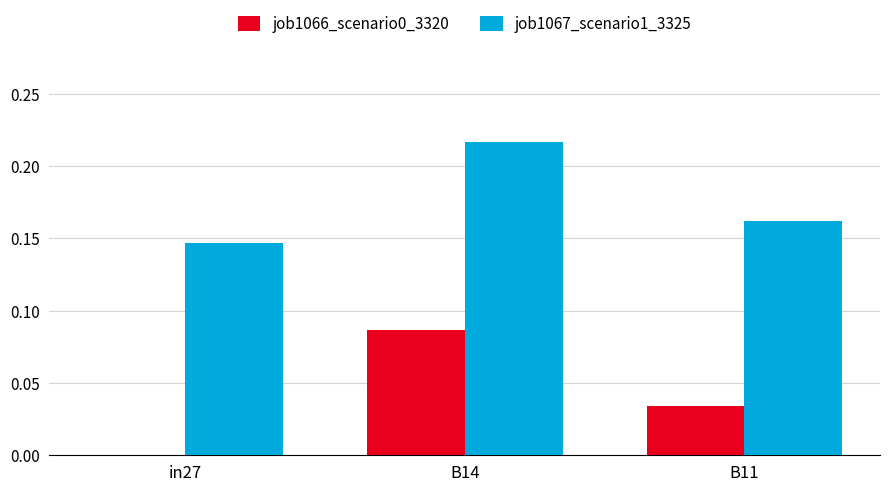

True or false: job1066_scenario0_3320 has a value of 0.0 at in27.

True